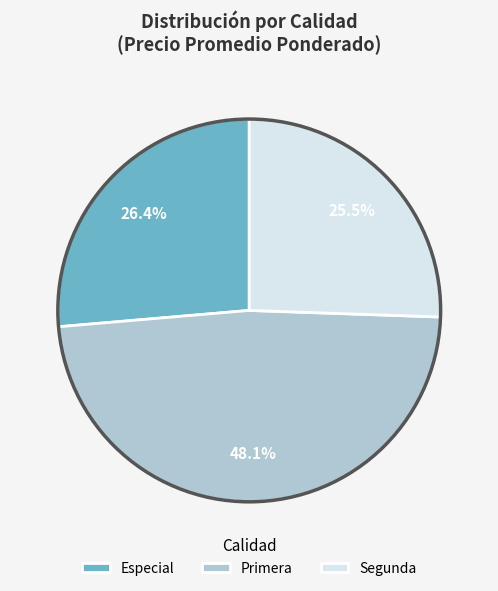

Which category has the biggest portion of the pie?

Primera